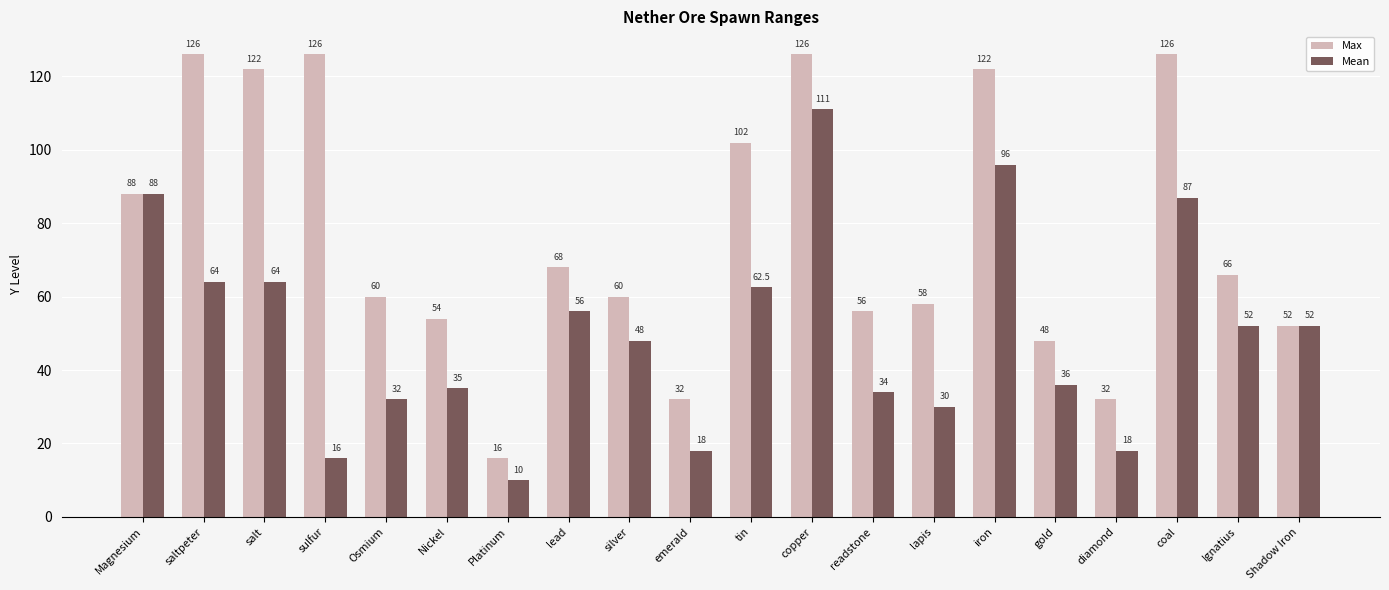

What is the difference between the maximum and minimum values in the Mean series?

101.0